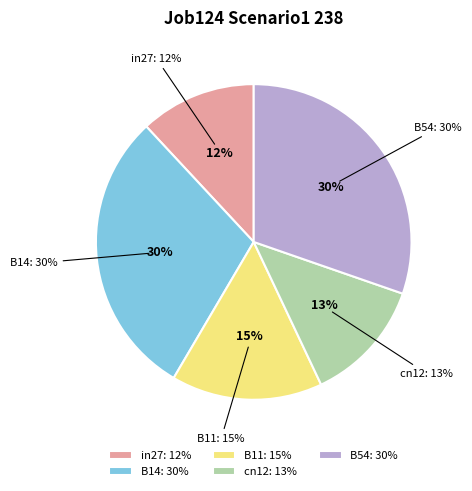

Is there any slice that represents more than half of the pie?

No